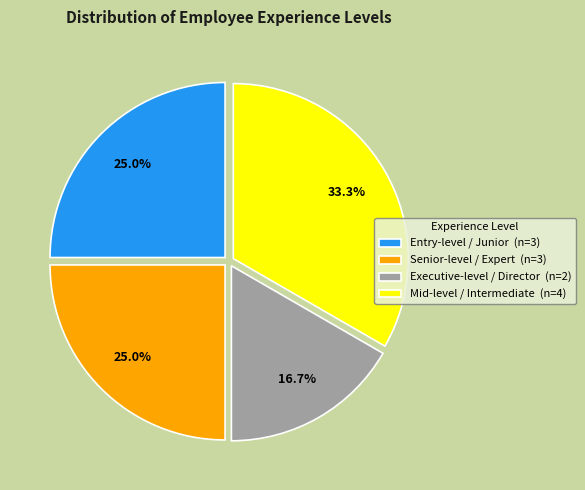

Is there any slice that represents more than half of the pie?

No